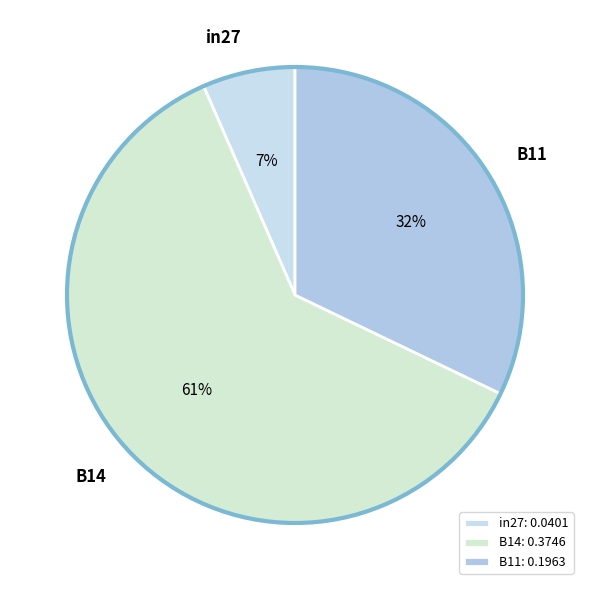

Rank the categories by value from lowest to highest.

in27, B11, B14